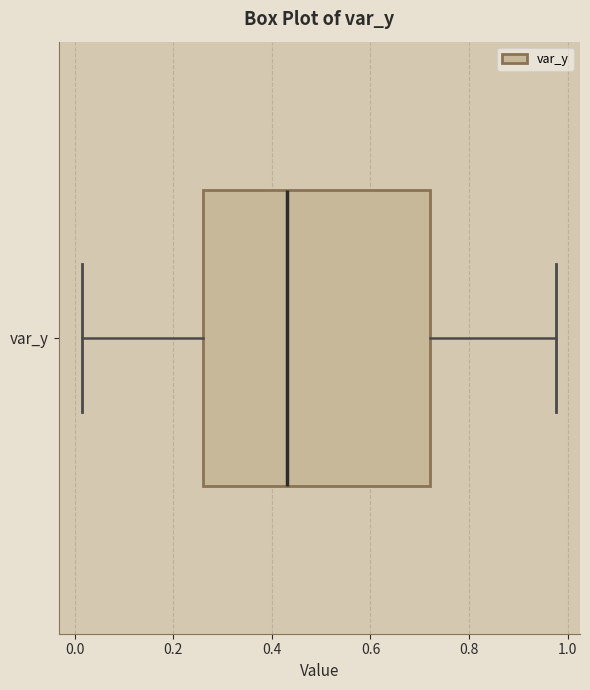

Transcribe this box plot: give where the median line is, the range the box spans, and where the two whiskers end, as read against the x-axis. The values are not printed on the chart, so give them approximately, as read against the axis.

median 0.44, box 0.26 to 0.72, whiskers 0.02 to 0.98